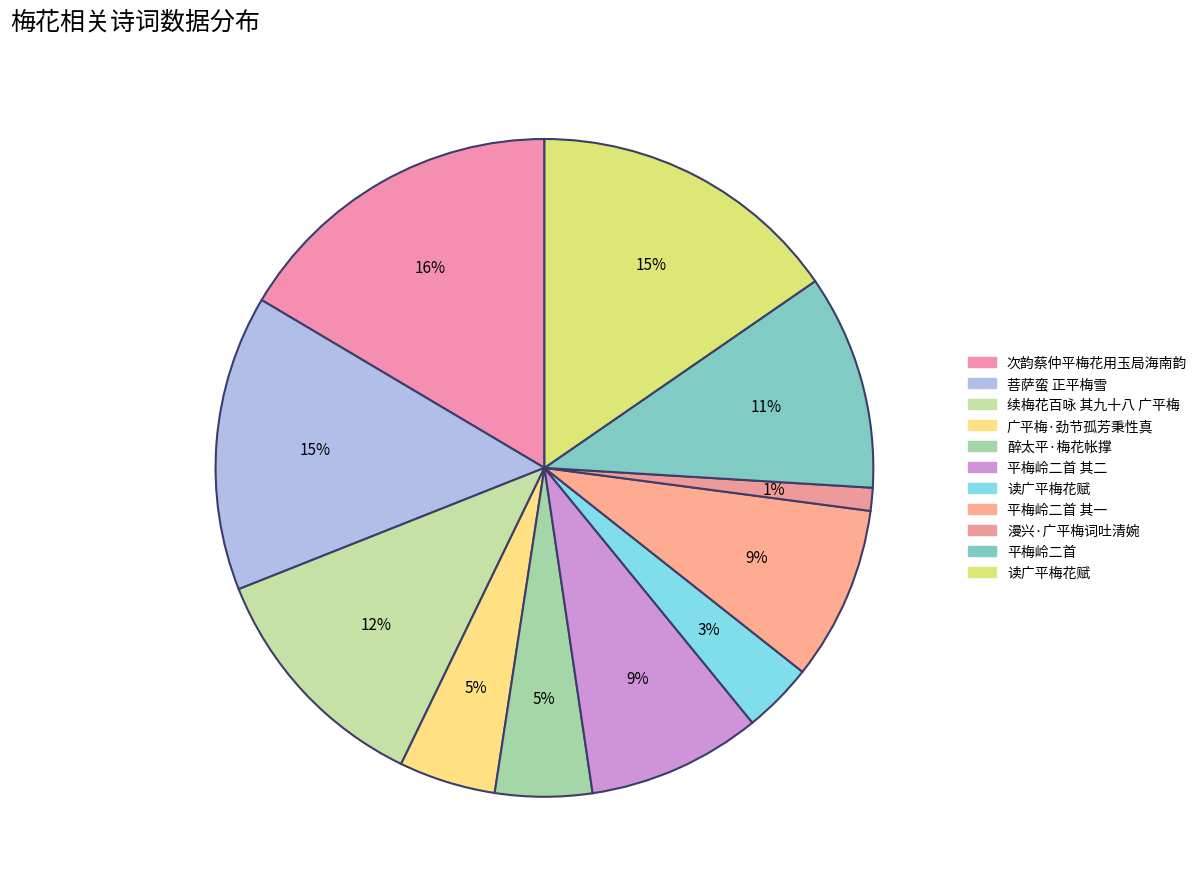

How many slices are in this pie chart?

11